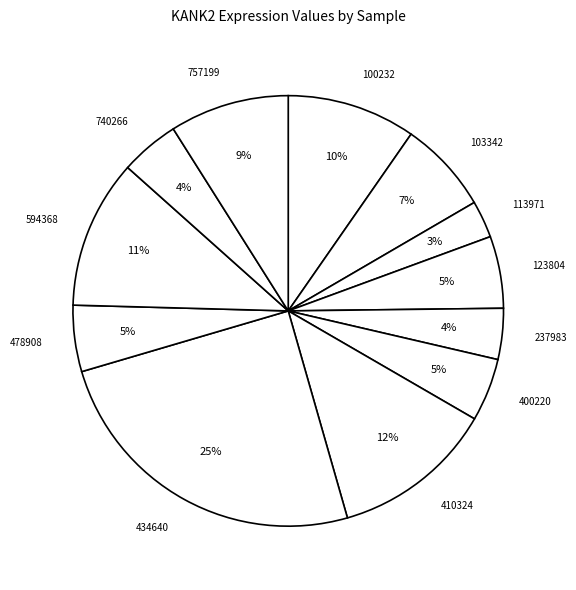

Count the number of slices in the pie.

12